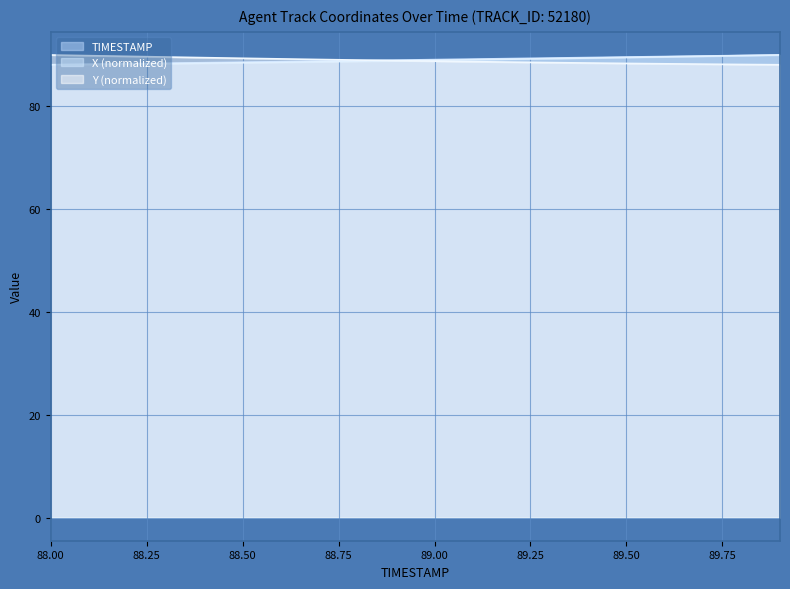

What is the difference between the maximum and minimum values in the TIMESTAMP series?

1.9